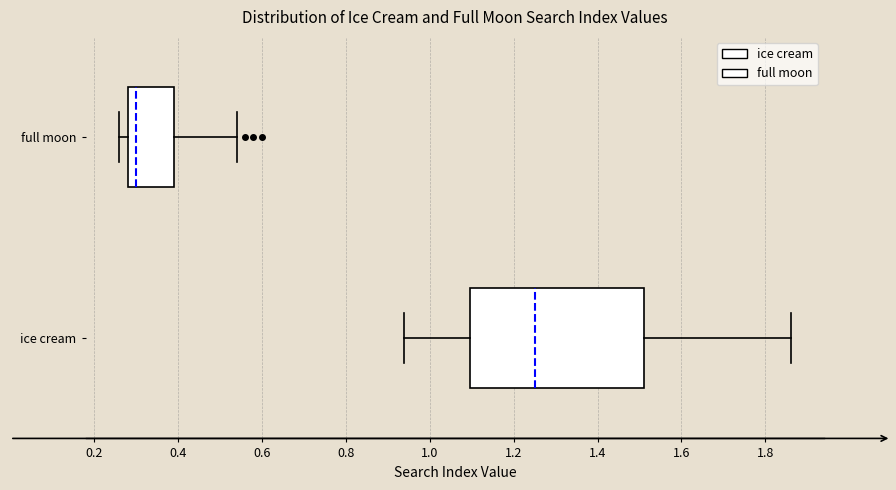

Reading bottom to top, transcribe this box plot: for each box, give where its median line is, the range the box spans, and where its two whiskers end, as read against the x-axis. The values are not printed on the chart, so give them approximately, as read against the axis.

ice cream: median 1.26, box 1.10 to 1.52, whiskers 0.94 to 1.86
full moon: median 0.30, box 0.28 to 0.40, whiskers 0.26 to 0.54